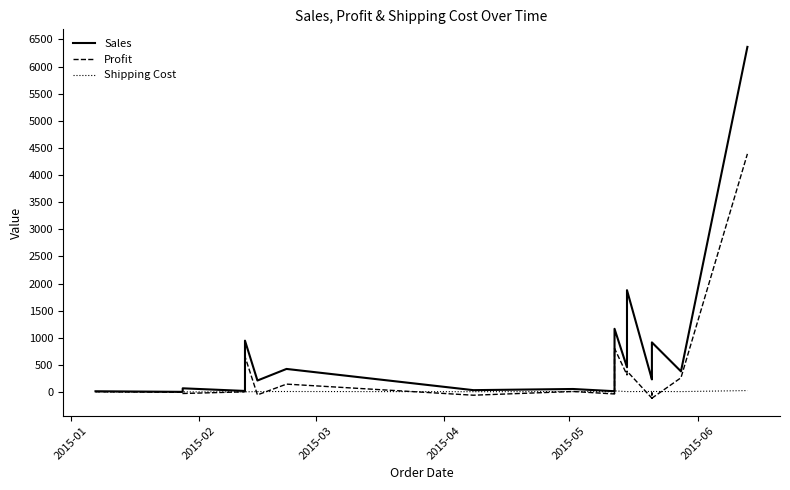

True or false: Shipping Cost has more than 2 points higher than both neighbors.

True